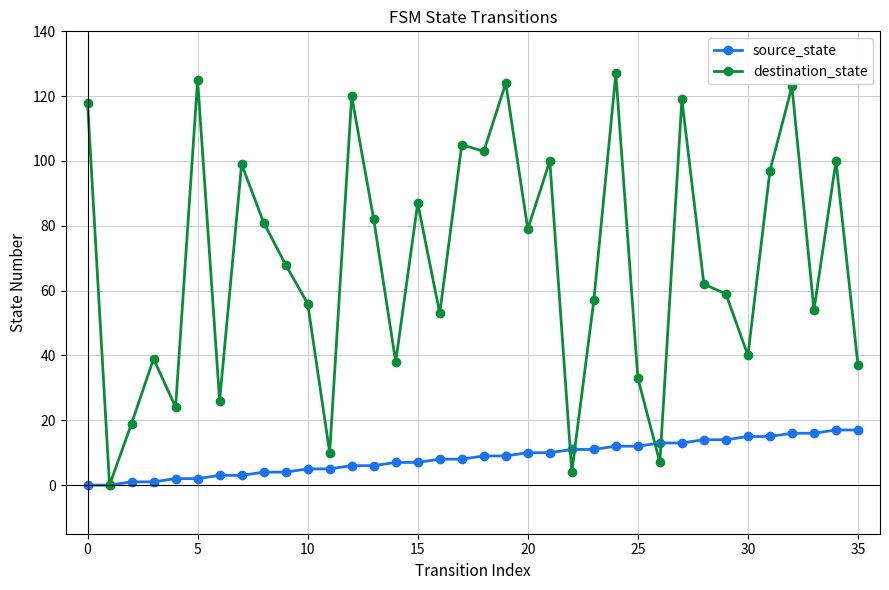

What is the sum of all source_state values?

306